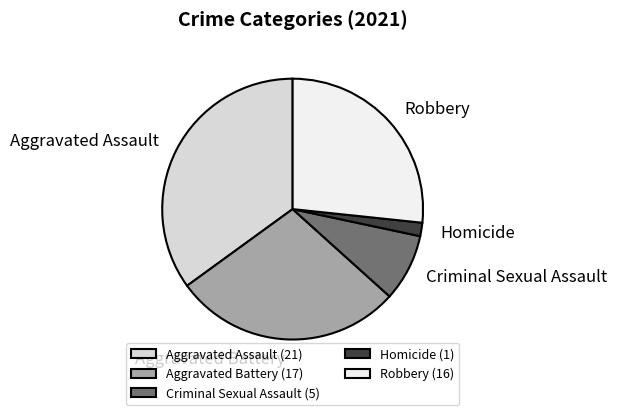

Do Robbery and Aggravated Assault together represent more than half of the pie?

Yes